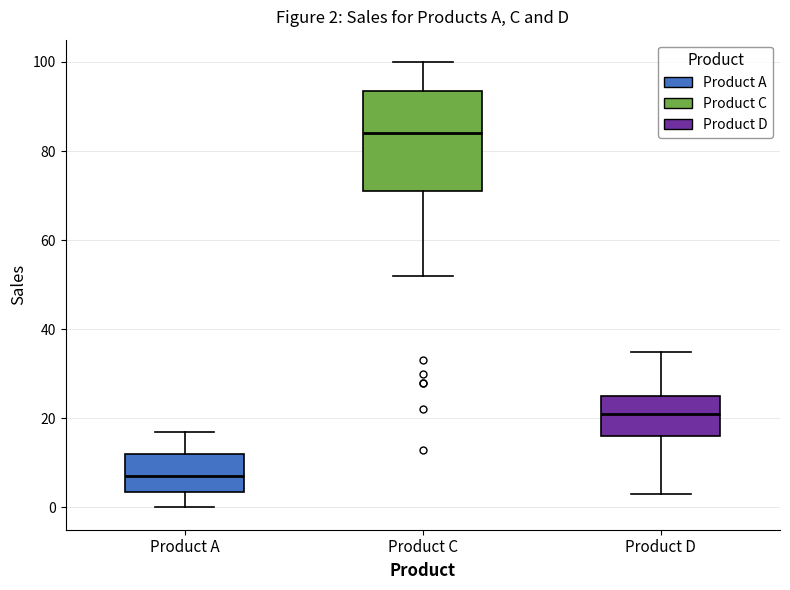

Comparing the boxes themselves (not the whiskers), which one is the tallest?

Product C